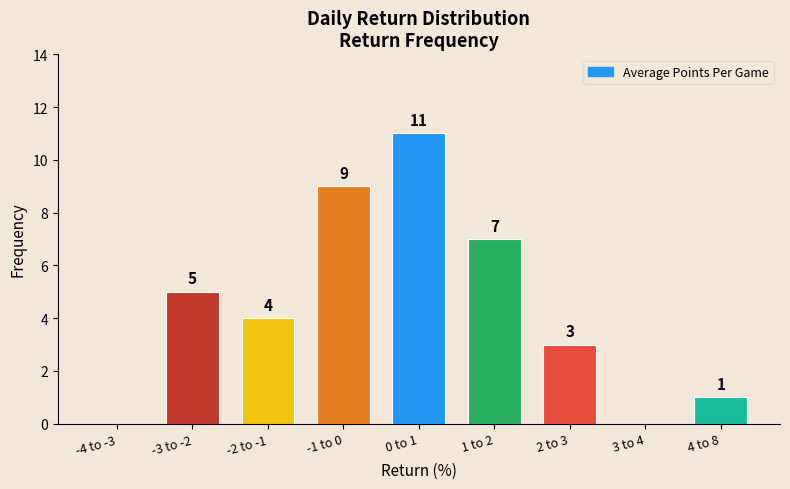

Reading left to right, list all the values displayed in this chart.

-4 to -3=0	-3 to -2=5	-2 to -1=4	-1 to 0=9	0 to 1=11	1 to 2=7	2 to 3=3	3 to 4=0	4 to 8=1